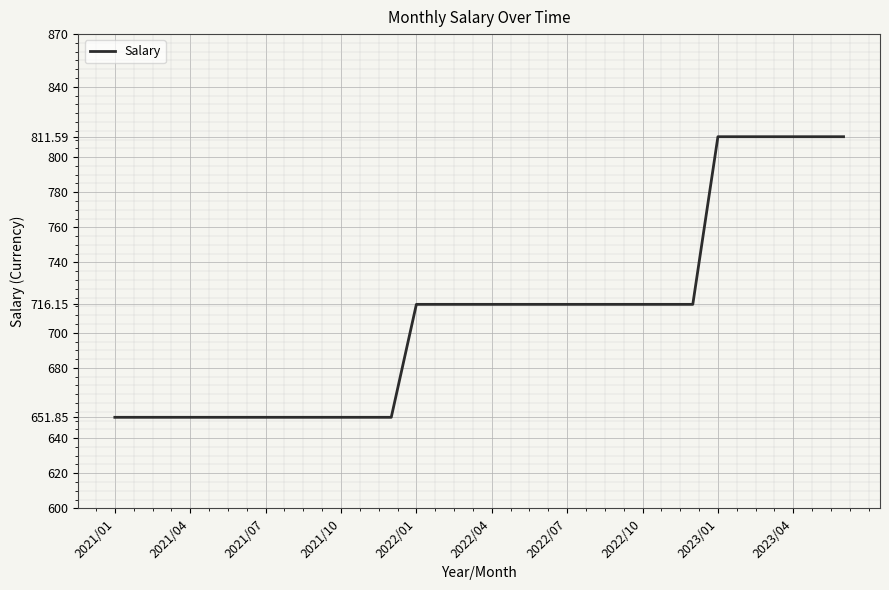

What is the greatest value displayed?

811.6